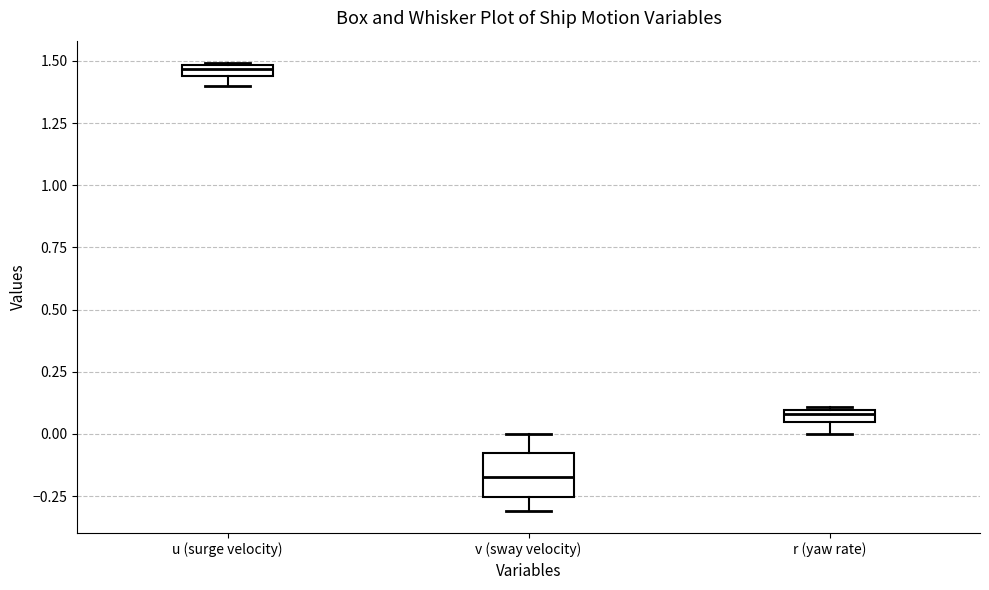

Which box has the highest median line?

u (surge velocity)